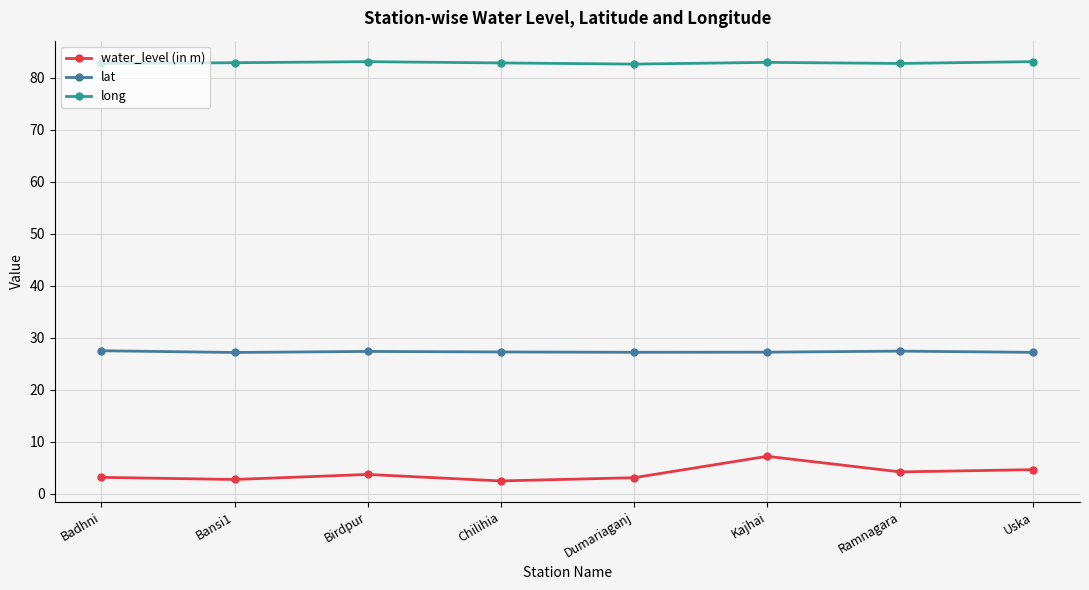

What is the sum of the long values at Uska and Dumariaganj?

165.8